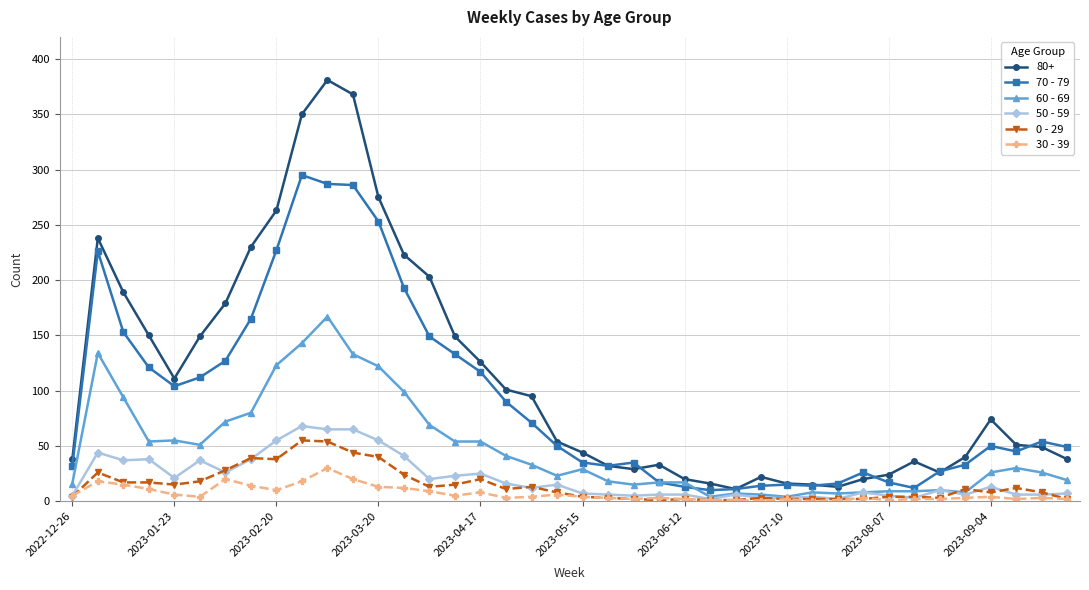

How many distinct data groups are displayed?

6